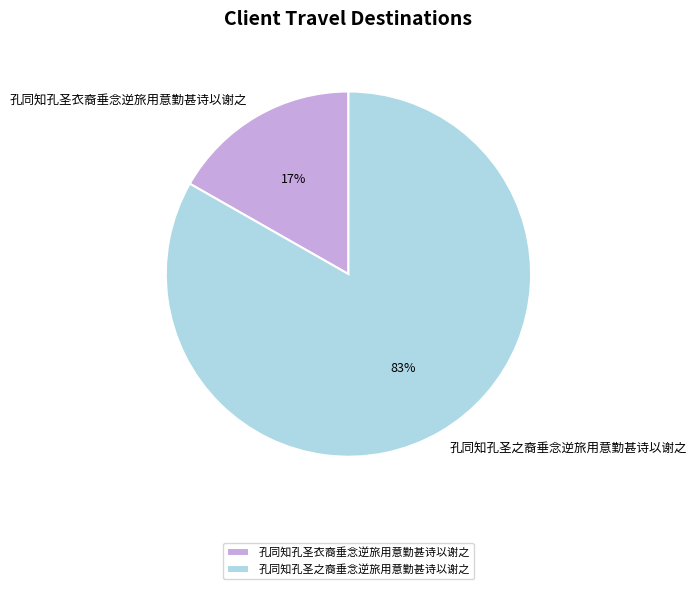

True or false: 孔同知孔圣衣裔垂念逆旅用意勤甚诗以谢之 accounts for 17% of the total.

True